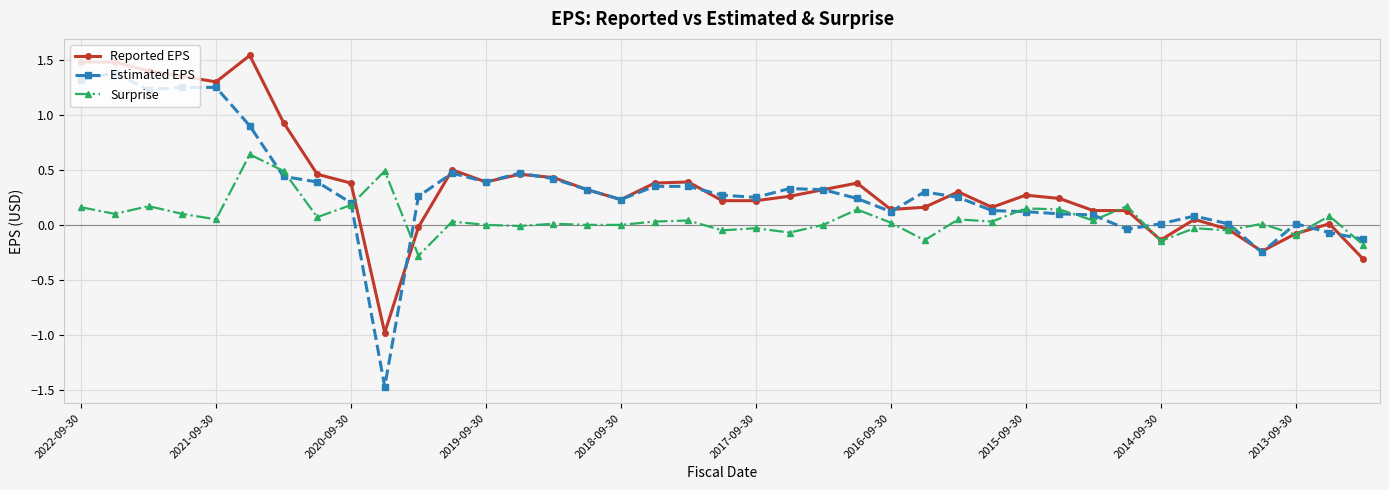

What is the minimum value shown in the chart?

-1.5